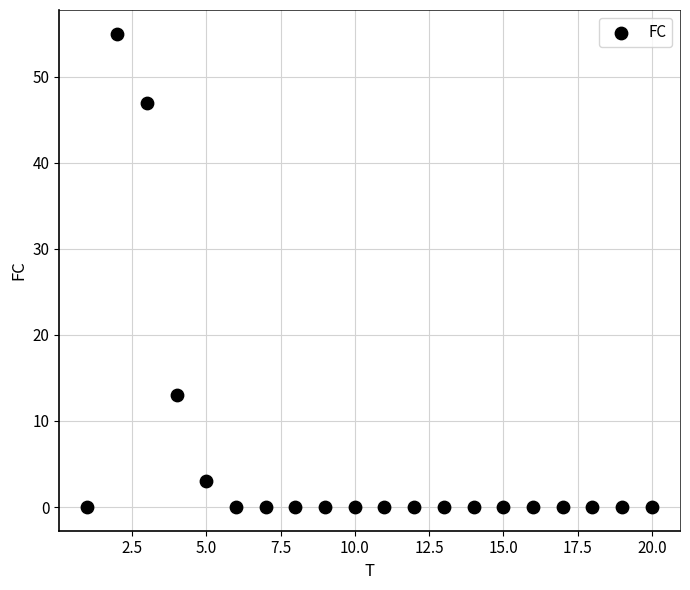

What is the range of Y values (max minus min)?

55